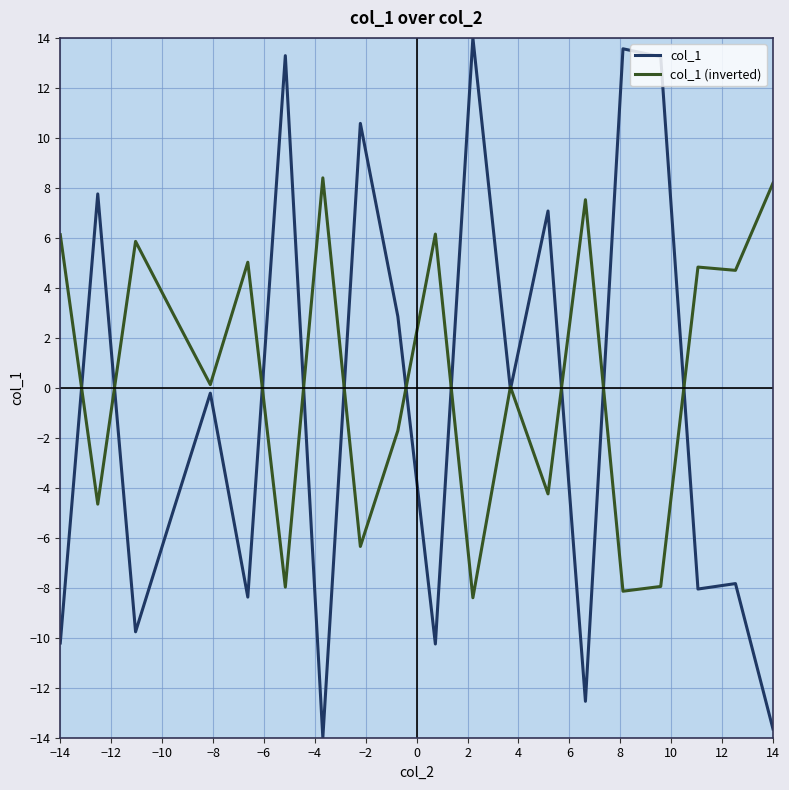

Rank the series by their maximum value, from highest to lowest.

col_1, col_1 (inverted)